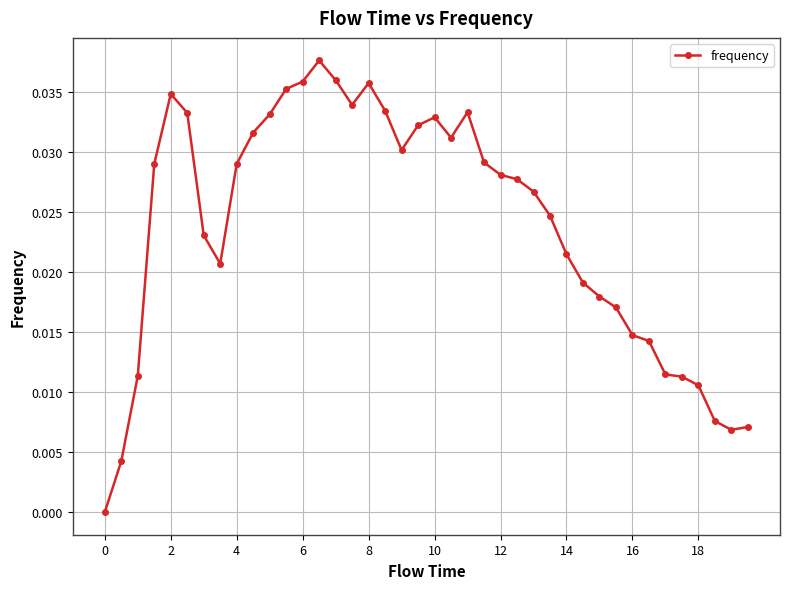

Does the chart have visible grid lines?

Yes